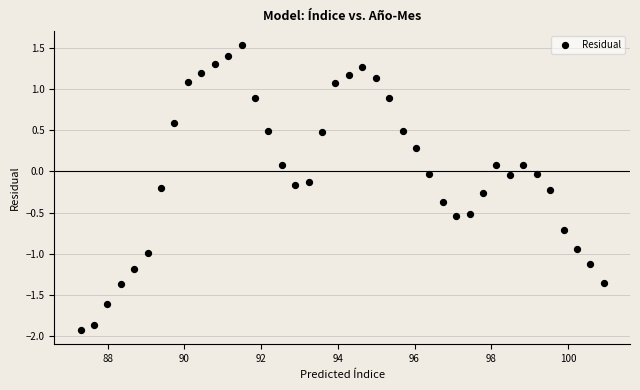

What is the range of Y values (max minus min)?

3.5